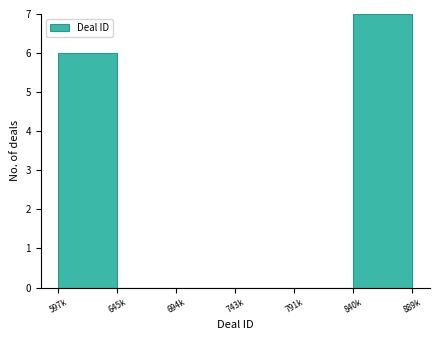

Reading left to right, what are all the values shown in this chart?

597k=6	645k=0	694k=0	743k=0	791k=0	840k=7